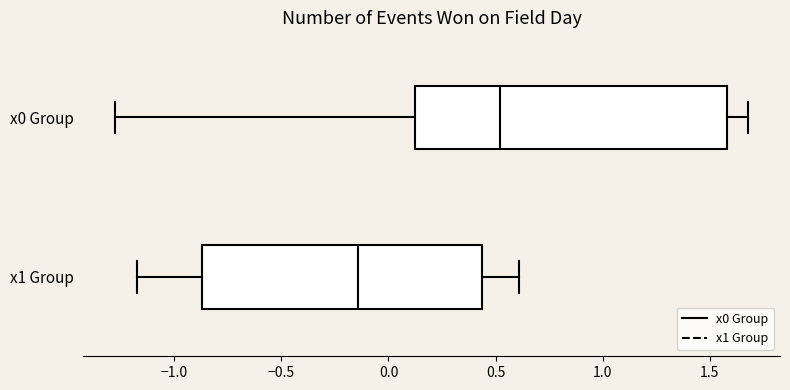

Reading bottom to top, read every box against the x-axis: the position of its median line, the range the box covers, and the ends of its whiskers. The values are not printed on the chart, so give them approximately, as read against the axis.

x1 Group: median -0.15, box -0.85 to 0.45, whiskers -1.15 to 0.60
x0 Group: median 0.50, box 0.10 to 1.60, whiskers -1.30 to 1.70